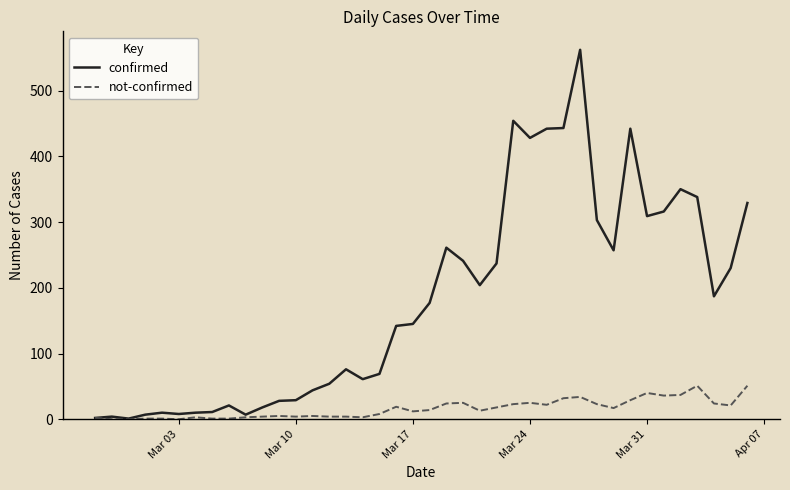

At how many categories does at least one series exceed 158?

20